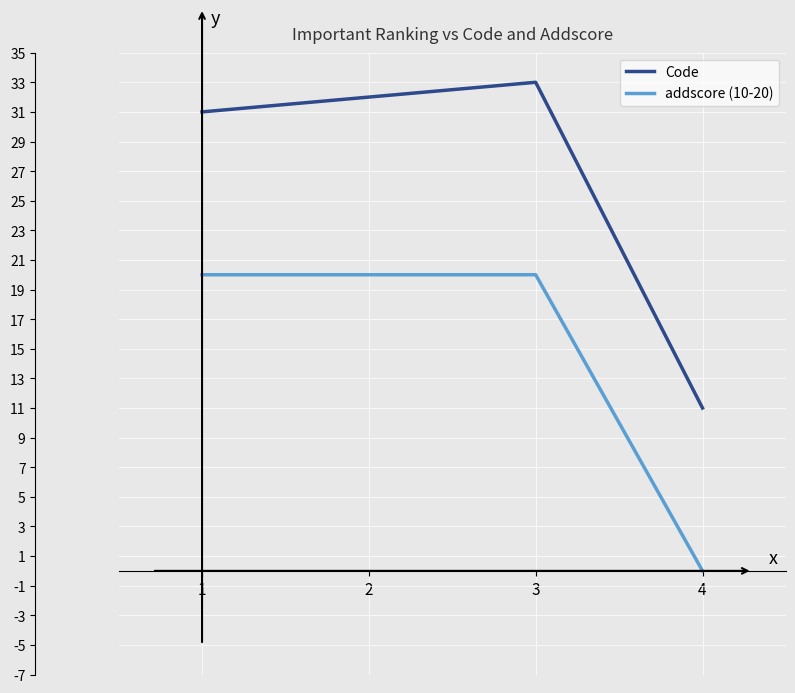

Rank the series by their maximum value, from highest to lowest.

Code, addscore (10-20)